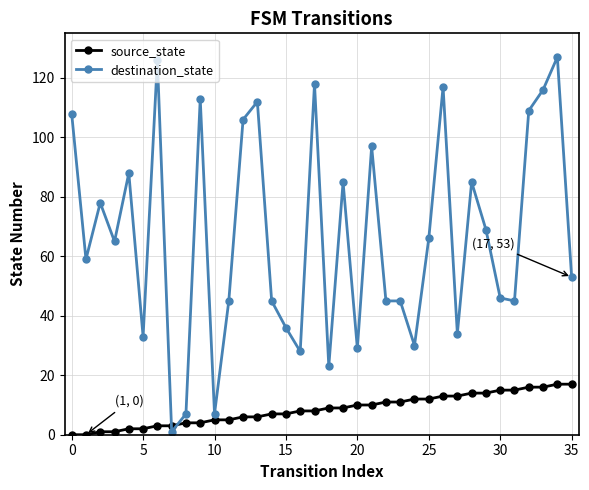

Which series ends up on top after the final intersection of destination_state and source_state?

destination_state